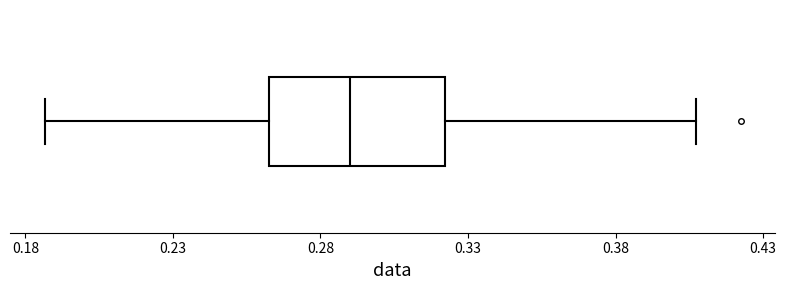

Transcribe this box plot: give where the median line is, the range the box spans, and where the two whiskers end, as read against the x-axis. The values are not printed on the chart, so give them approximately, as read against the axis.

median 0.290, box 0.265 to 0.320, whiskers 0.185 to 0.405